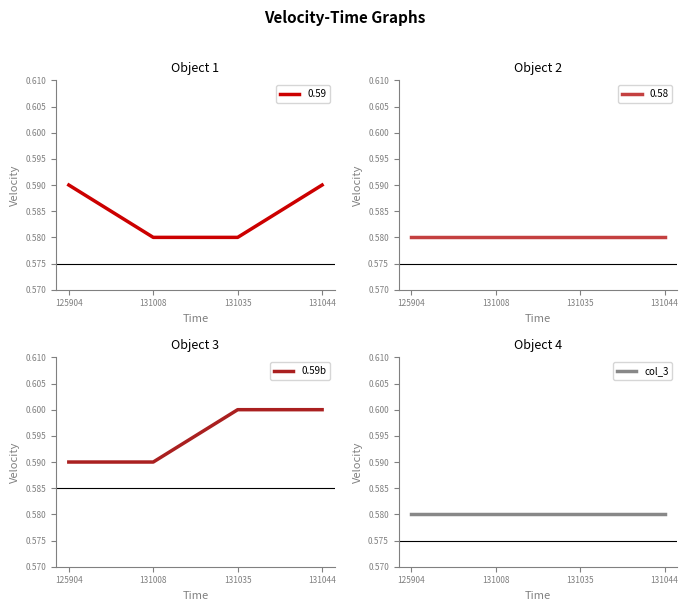

The 0.59b series shows 0.6 at 131035. True or false?

True